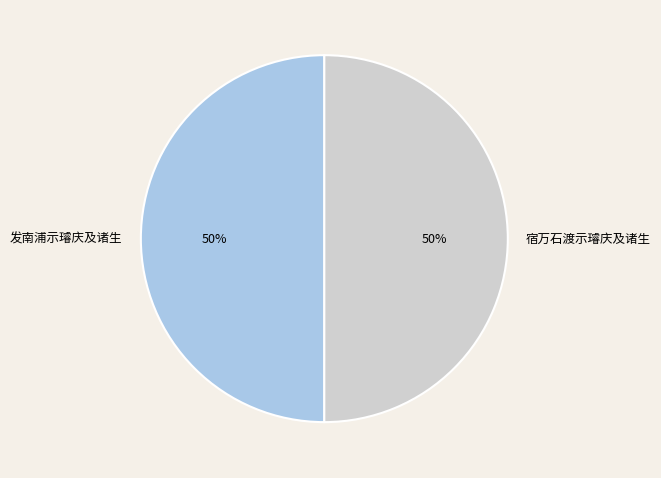

To the nearest percent, what is the combined percentage of 宿万石渡示璿庆及诸生 and 发南浦示璿庆及诸生?

100%